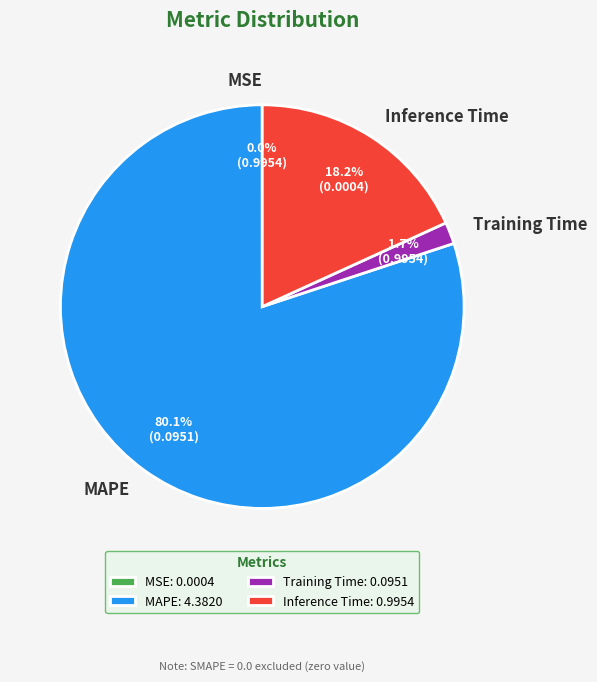

Which has a higher value, MAPE or Training Time?

MAPE